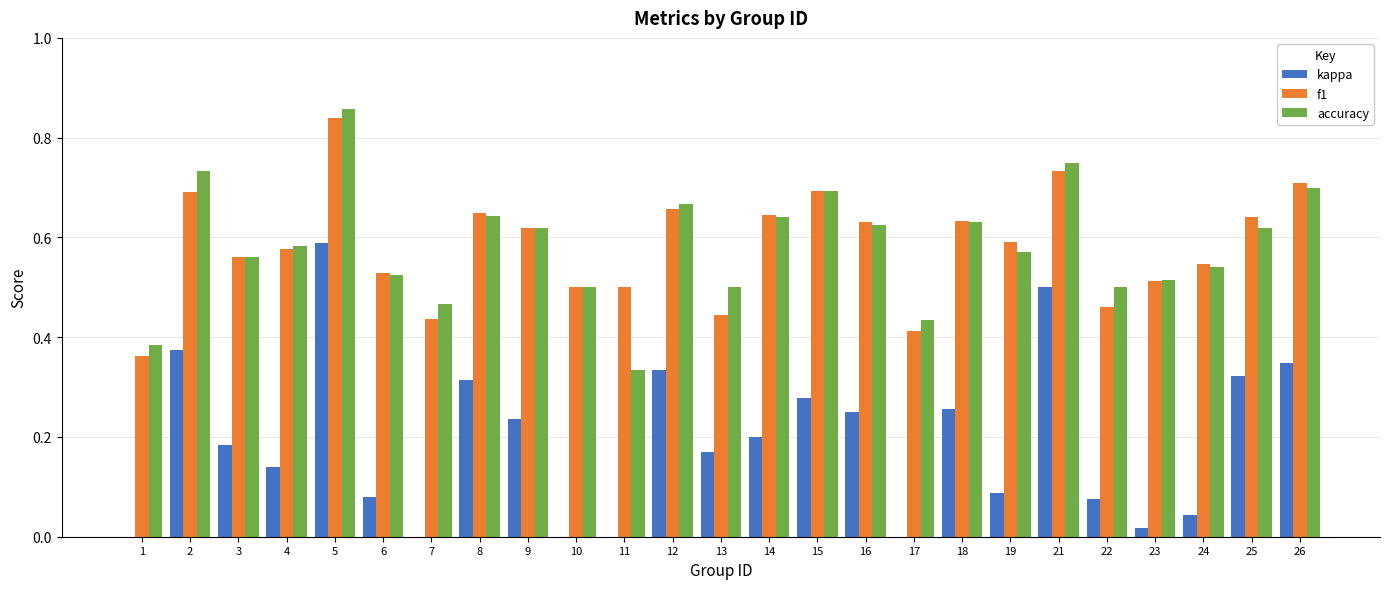

Which series changed the most between 9 and 15?

f1